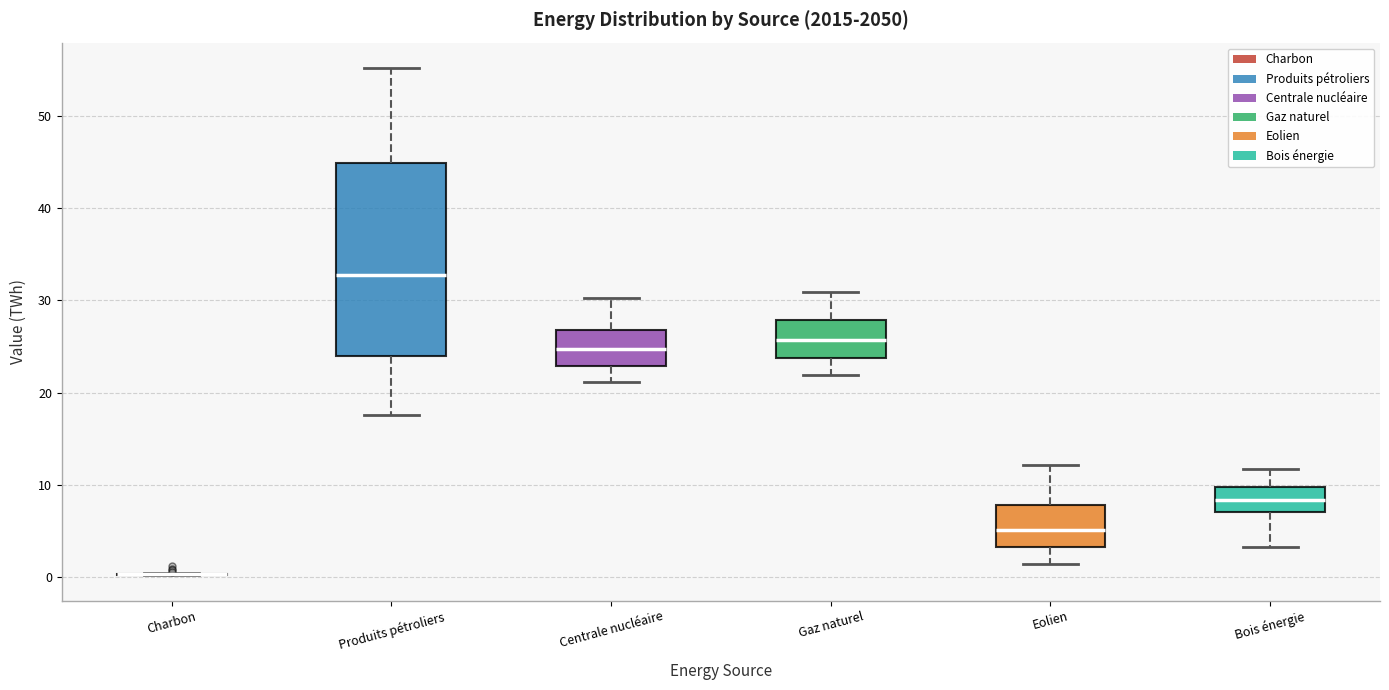

Where does the lower whisker of the box for Bois énergie end on the y-axis? The values are not printed on the chart, so give them approximately, as read against the axis.

3